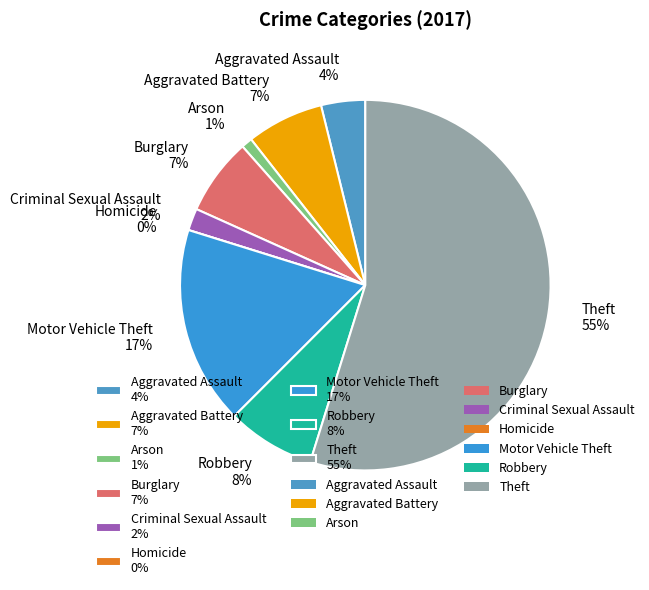

Is it true that Theft is 55% of the pie?

True